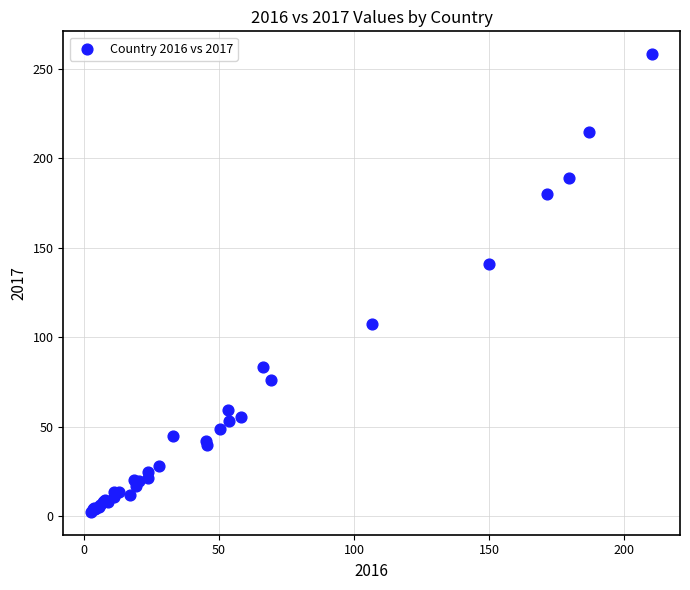

What Y value in the scatter plot is closest to 130?

140.7